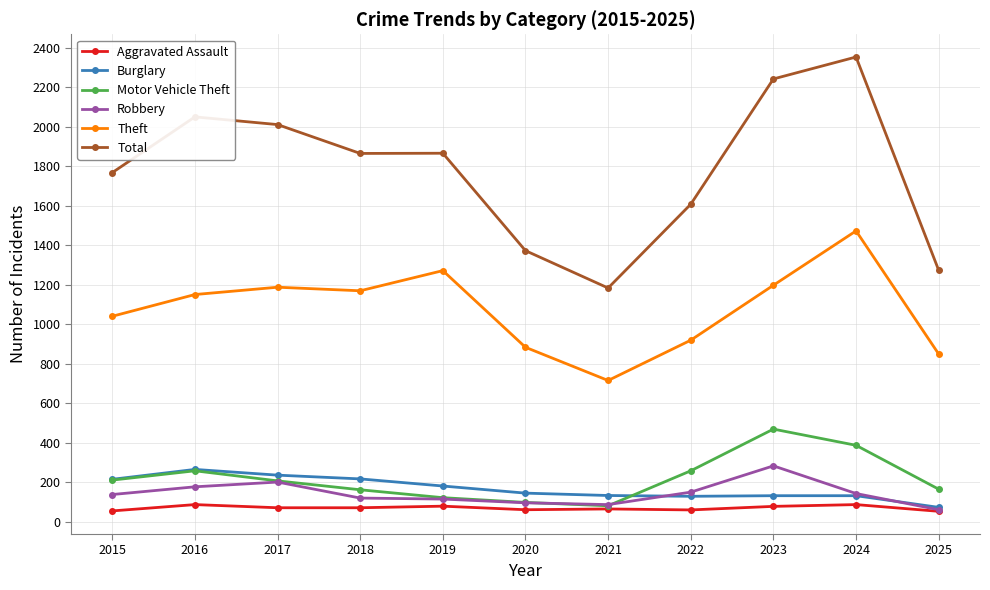

The value of Total at 2019 is 710. True or false?

False